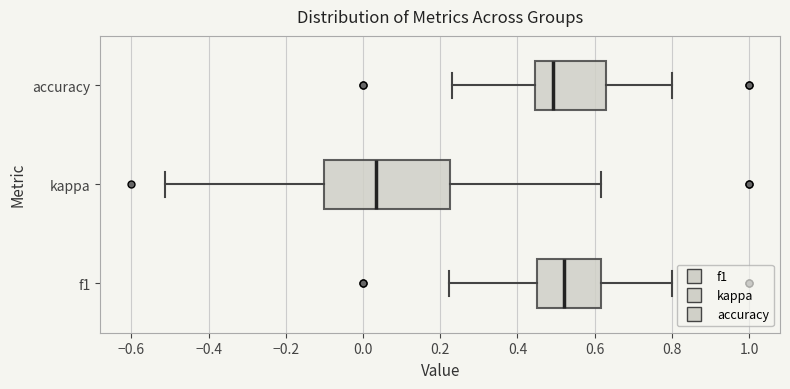

Which box's median line is the furthest to the left?

kappa